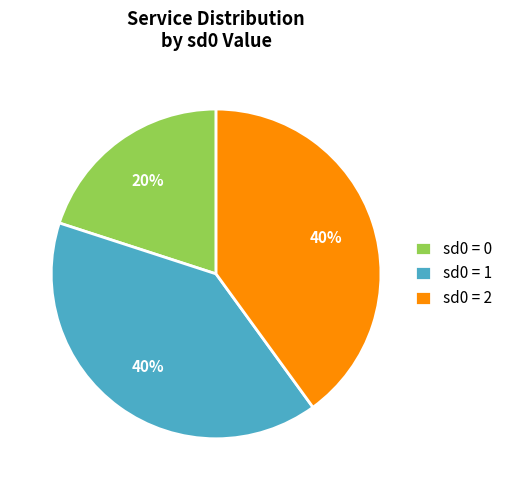

The sd0 = 0 slice represents 27% of the pie. True or false?

False